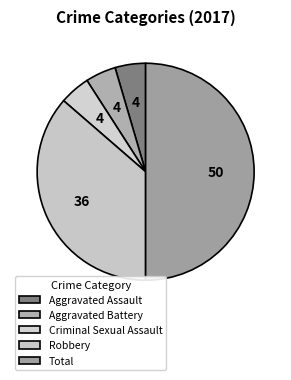

What is the ratio of the value at Total to the value at Criminal Sexual Assault?

11.0